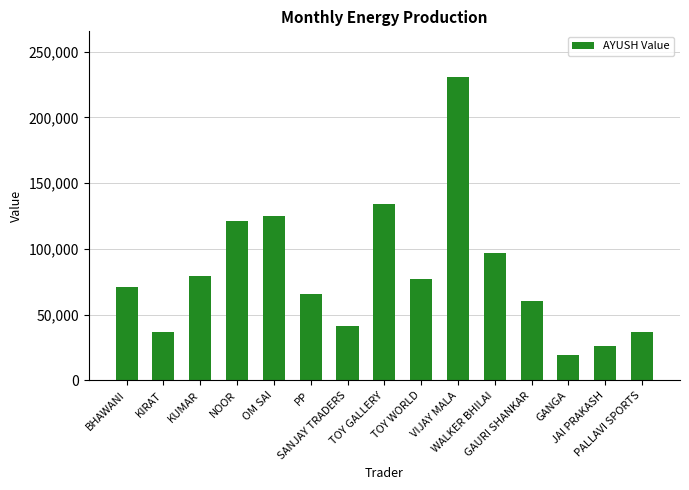

What is the value of the 10th bar from the left?

230810